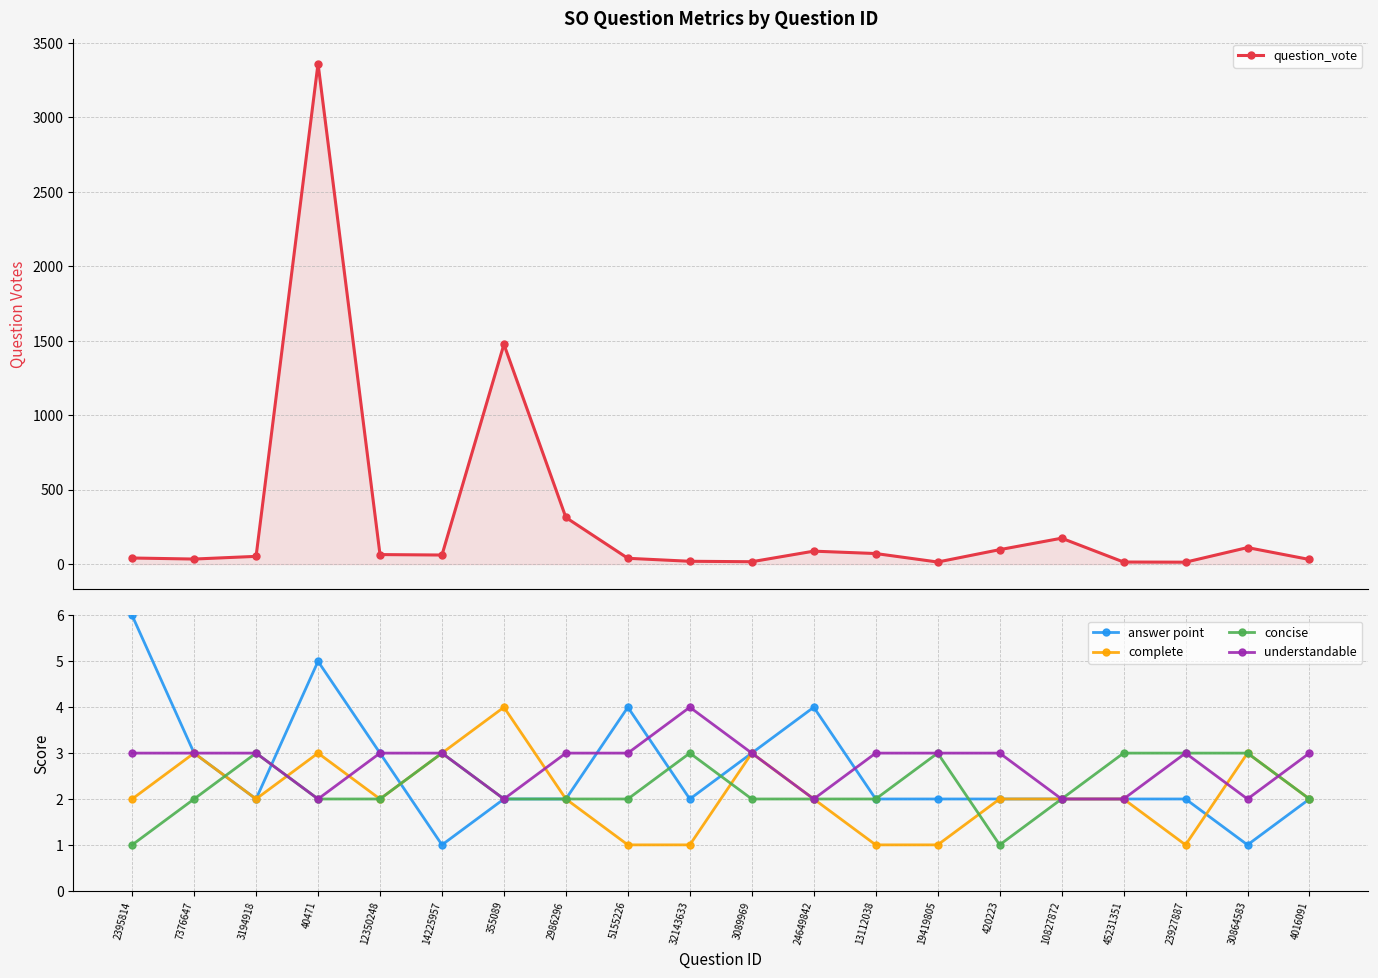

How many understandable values are between 2 and 3?

19